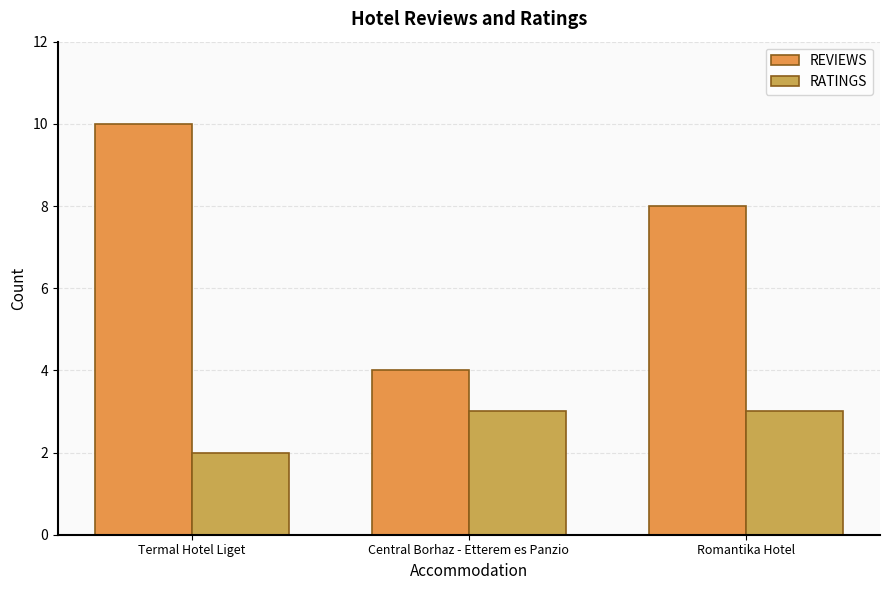

Which series has the largest total across all categories?

REVIEWS